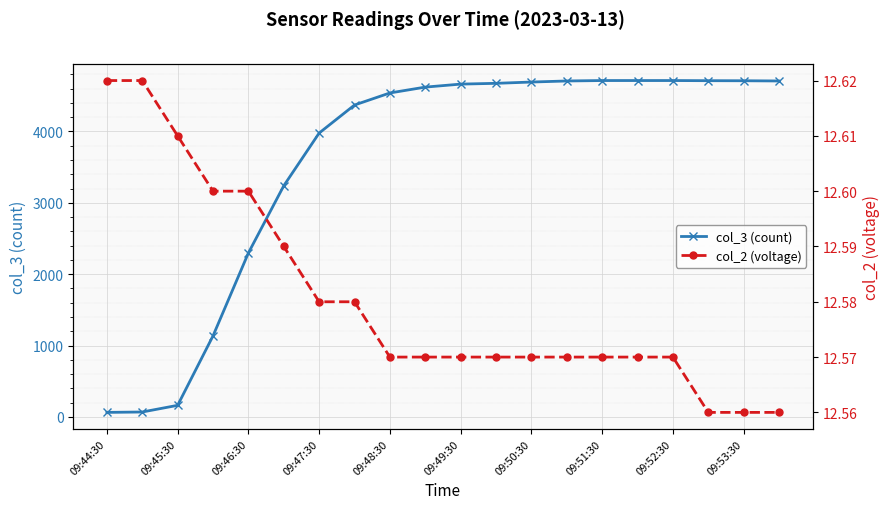

At 09:51:30, list the series in order from largest to smallest.

col_3 (count), col_2 (voltage)